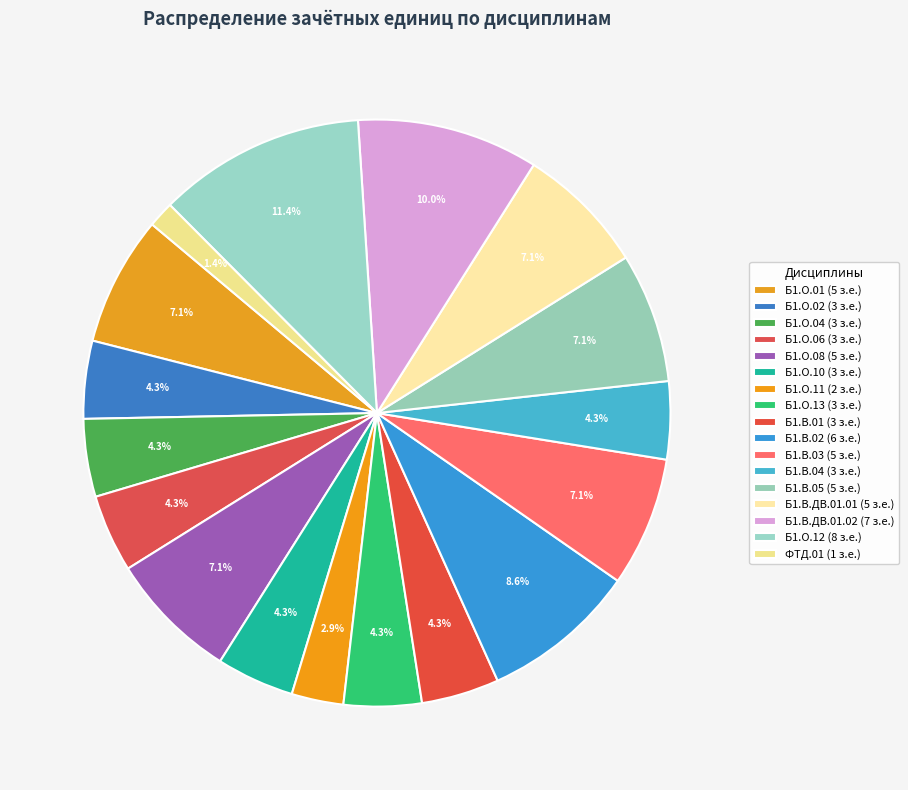

Count the number of slices in the pie.

17